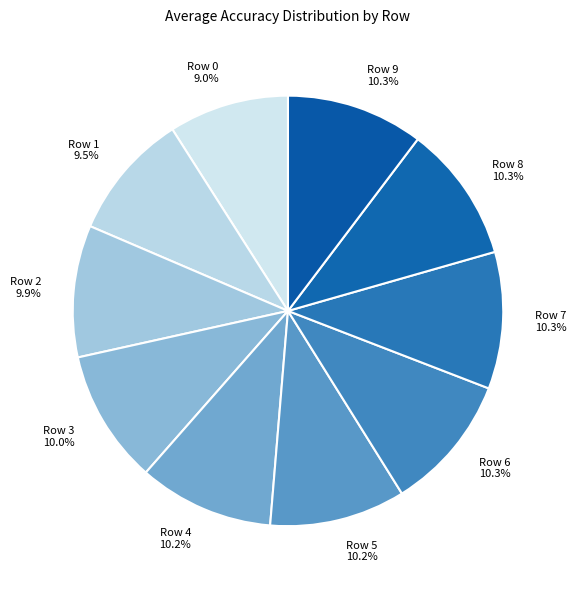

What portion of the pie excludes Row 0 9.0%?

91.0%